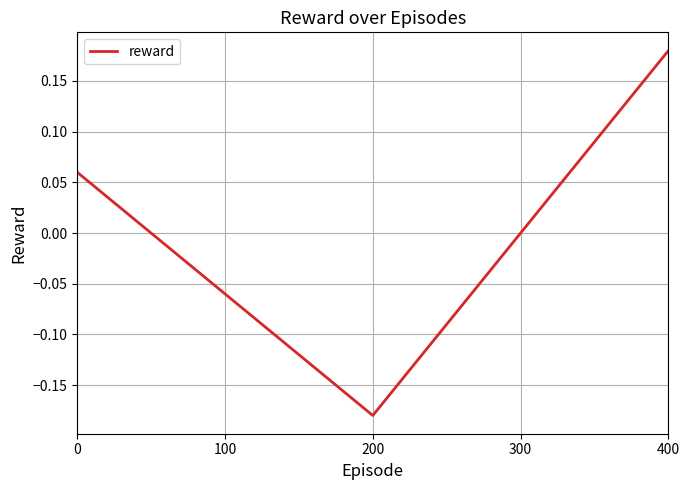

The value at 100 is -0.0. True or false?

False